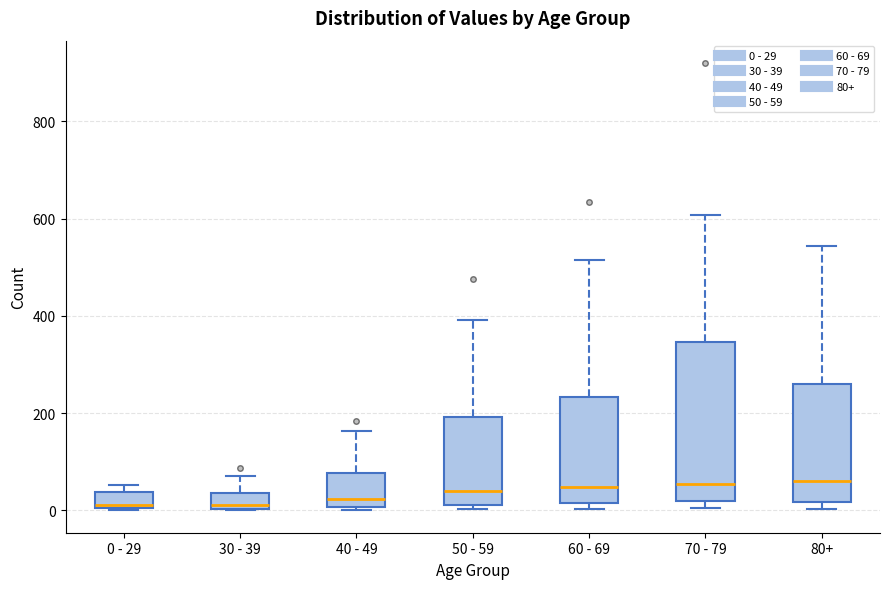

Reading left to right, transcribe this box plot: for each box, give where its median line is, the range the box spans, and where its two whiskers end, as read against the y-axis. The values are not printed on the chart, so give them approximately, as read against the axis.

0 - 29: median 20, box 0 to 40, whiskers 0 to 60
30 - 39: median 20, box 0 to 40, whiskers 0 to 80
40 - 49: median 20, box 0 to 80, whiskers 0 (just below the box's lower edge) to 160
50 - 59: median 40, box 20 to 200, whiskers 0 to 400
60 - 69: median 40, box 20 to 240, whiskers 0 to 520
70 - 79: median 60, box 20 to 340, whiskers 0 to 600
80+: median 60, box 20 to 260, whiskers 0 to 540